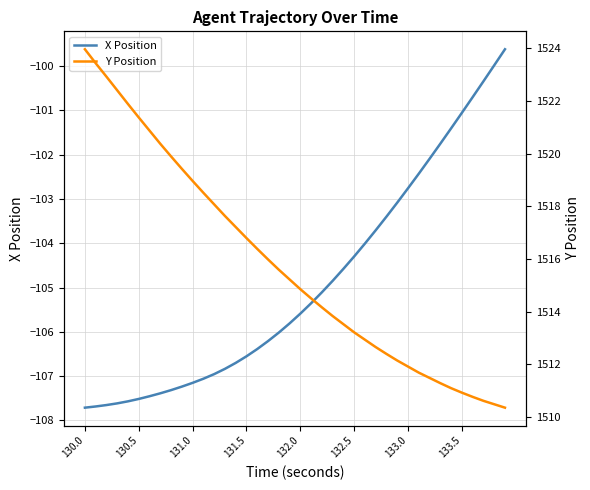

What is the smallest value displayed?

-107.7